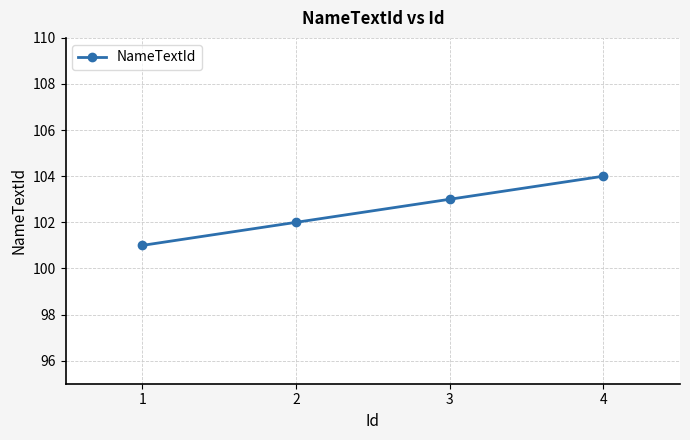

How many values are between 102 and 104?

3